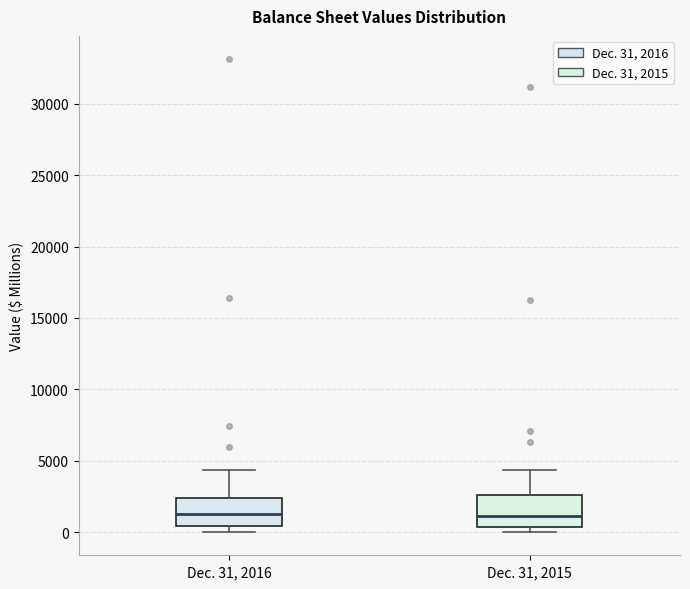

Reading left to right, read every box against the y-axis: the position of its median line, the range the box covers, and the ends of its whiskers. The values are not printed on the chart, so give them approximately, as read against the axis.

Dec. 31, 2016: median 1500, box 500 to 2500, whiskers 0 to 4500
Dec. 31, 2015: median 1000, box 500 to 2500, whiskers 0 to 4500